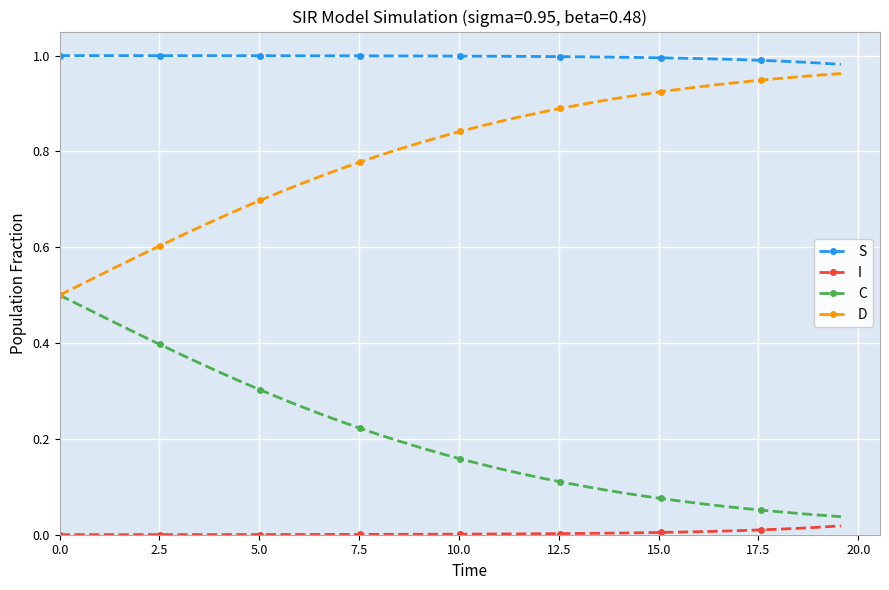

What are all the series names shown in the legend?

S, I, C, D